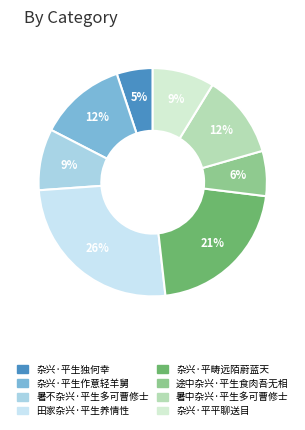

The 杂兴·平畴远陌蔚蓝天 slice represents 14% of the pie. True or false?

False